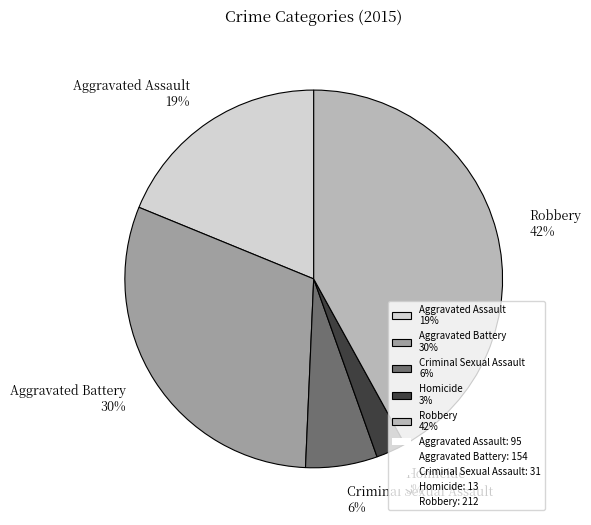

Rank the categories by value from highest to lowest.

Robbery, Aggravated Battery, Aggravated Assault, Criminal Sexual Assault, Homicide